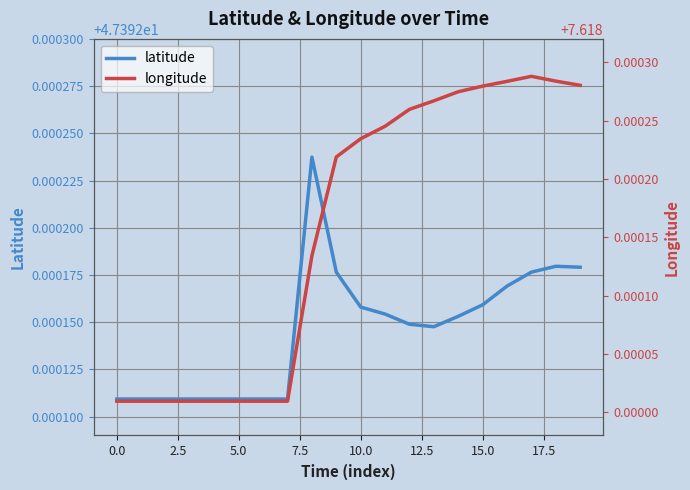

True or false: latitude and longitude intersect in this chart.

False